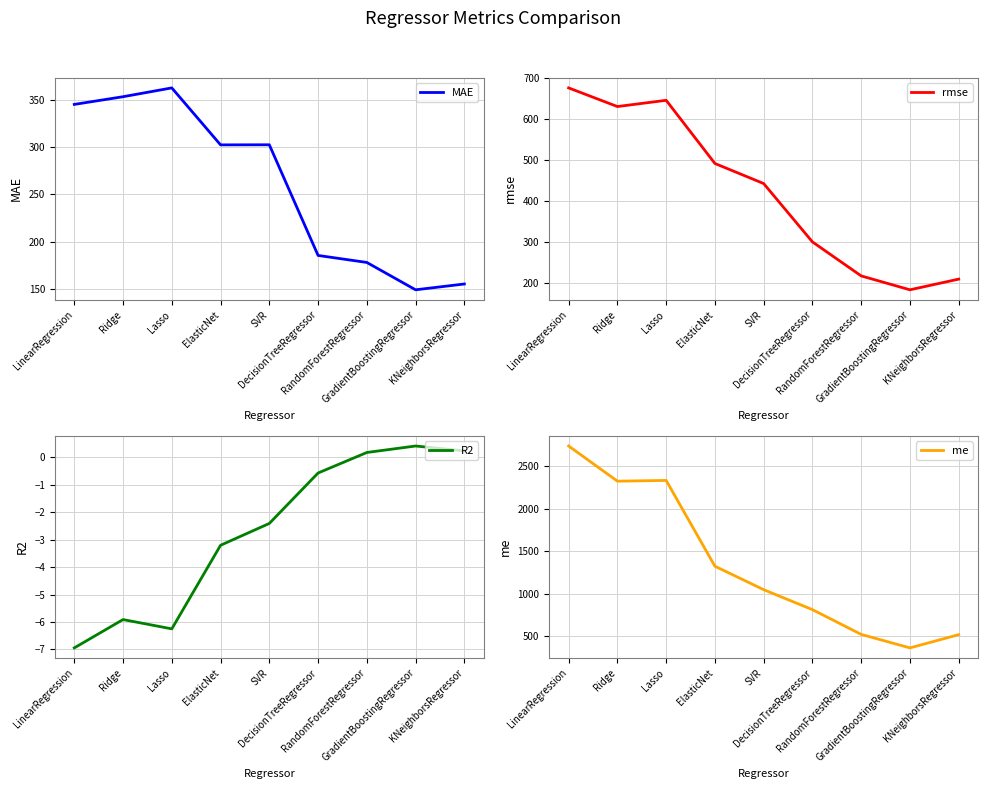

At which category does R2 reach its first local peak?

Ridge